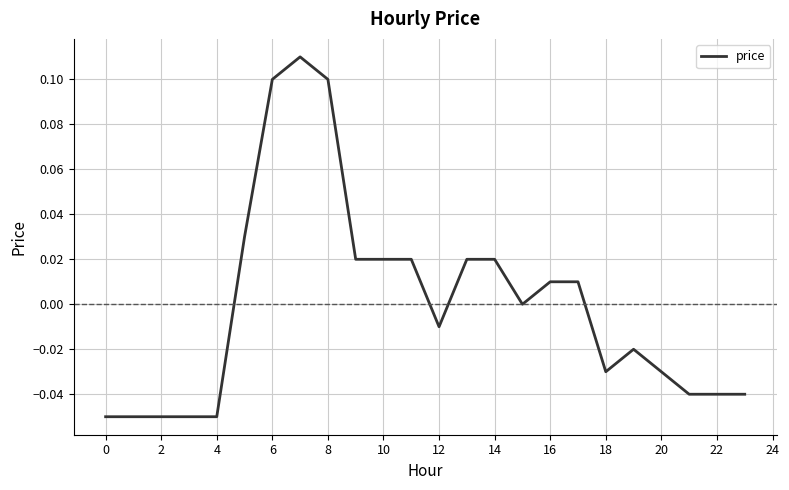

Which has a higher value, 8 or 4?

8